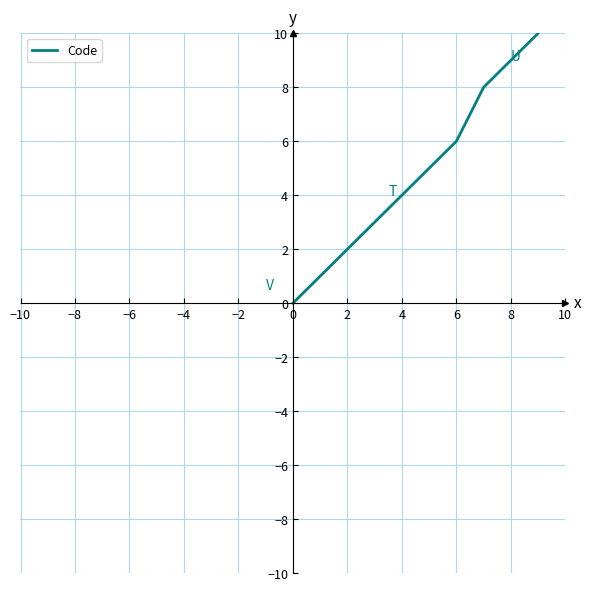

The chart shows a value of 3 at 6. True or false?

False